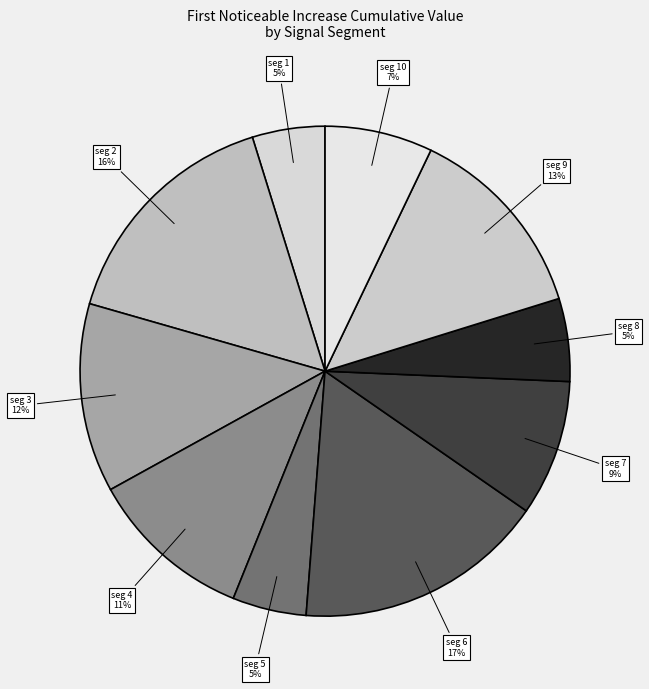

To the nearest percent, what is the difference between the largest and smallest slice percentages?

12%